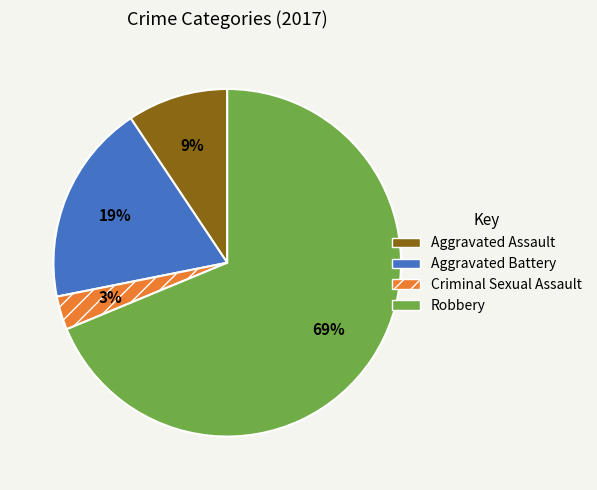

Rank the categories by value from highest to lowest.

Robbery, Aggravated Battery, Aggravated Assault, Criminal Sexual Assault